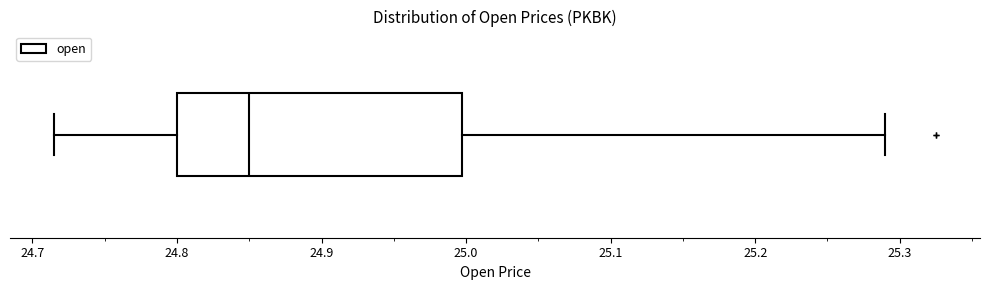

Where does the median line of the box sit on the x-axis? The values are not printed on the chart, so give them approximately, as read against the axis.

24.85